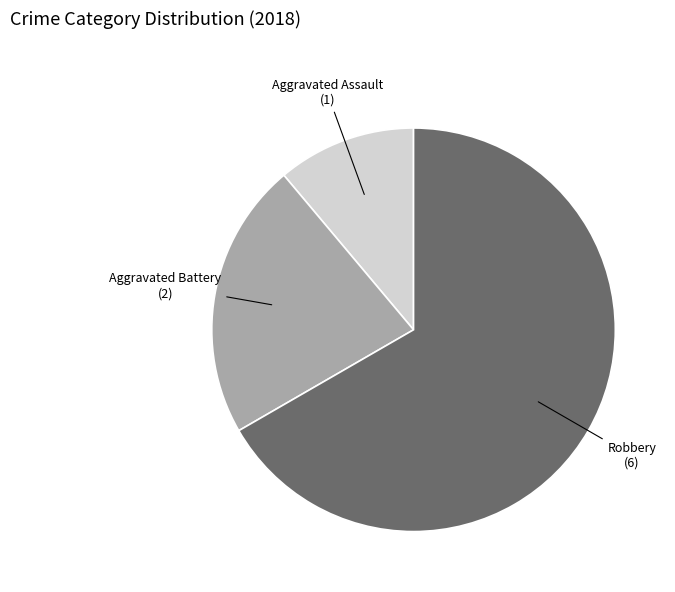

Is there a majority slice in this chart?

Yes